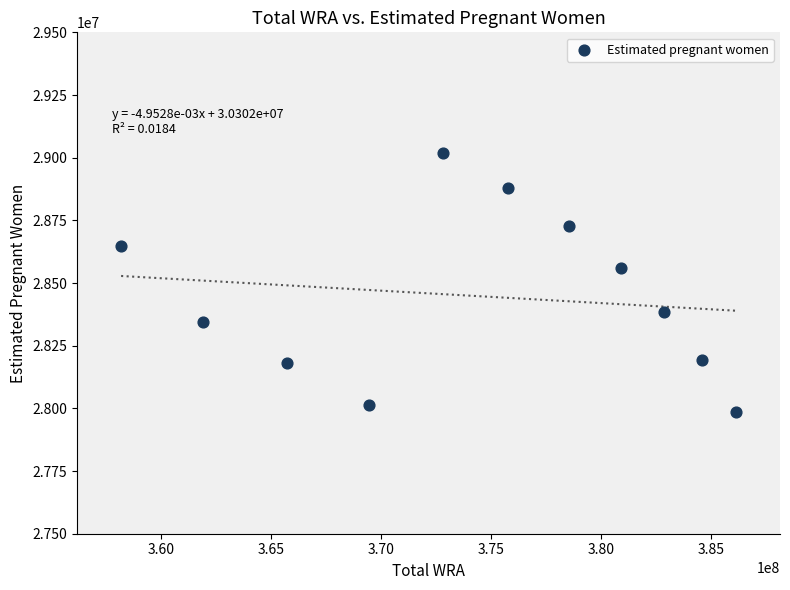

What Y value in the scatter plot is closest to 28502892?

28561817.2